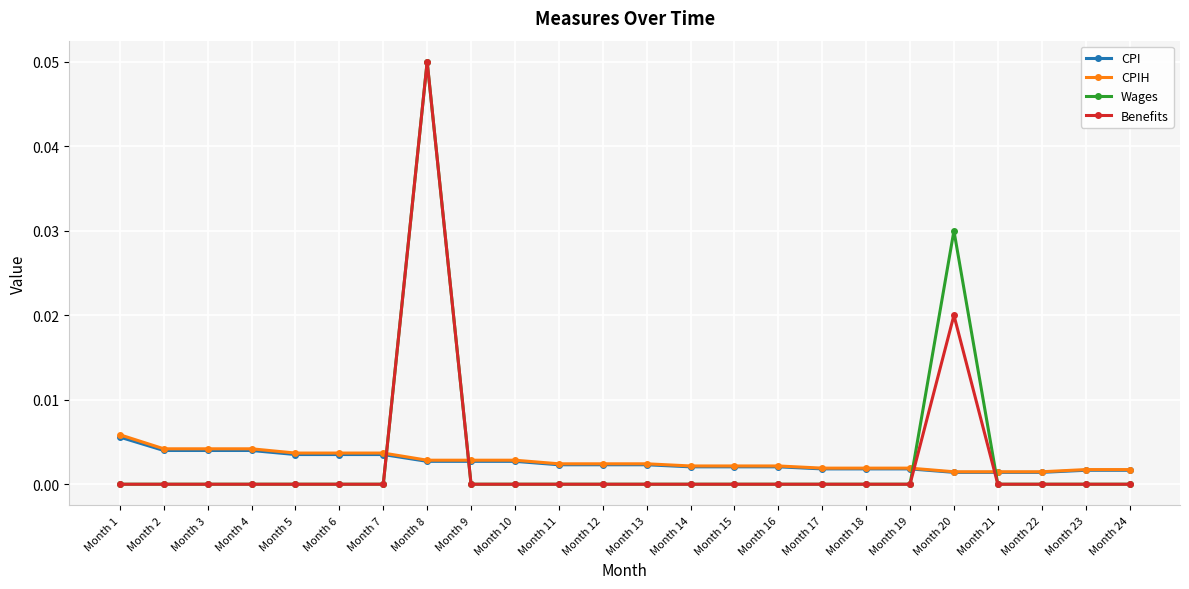

Does the chart display data point markers on the line(s)?

Yes